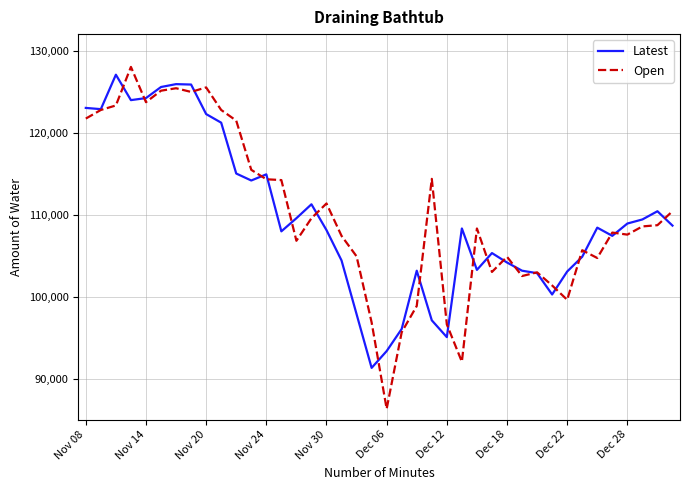

Which series has the widest spread of values?

Open